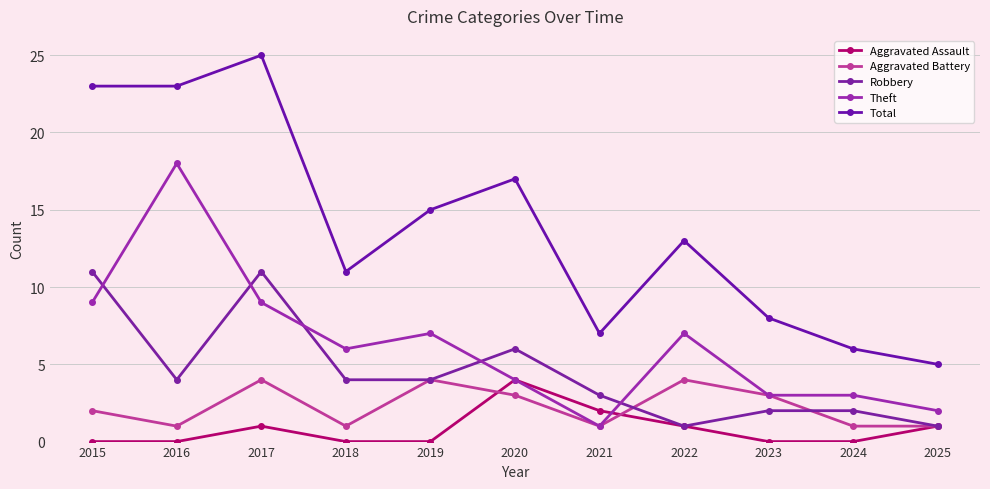

List the series in order of their peak value, lowest first.

Aggravated Assault, Aggravated Battery, Robbery, Theft, Total